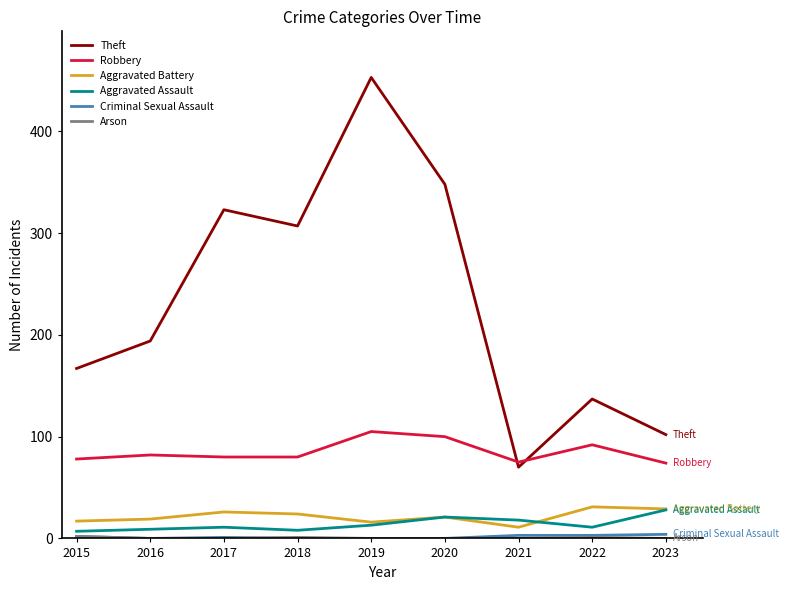

Is the value of Theft at 2023 greater than the value of Robbery at 2016?

Yes